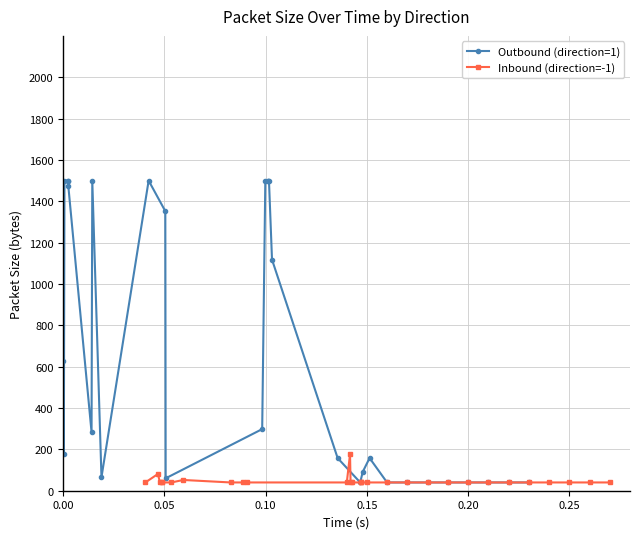

True or false: Outbound (direction=1) has more than 0 points higher than both neighbors.

True